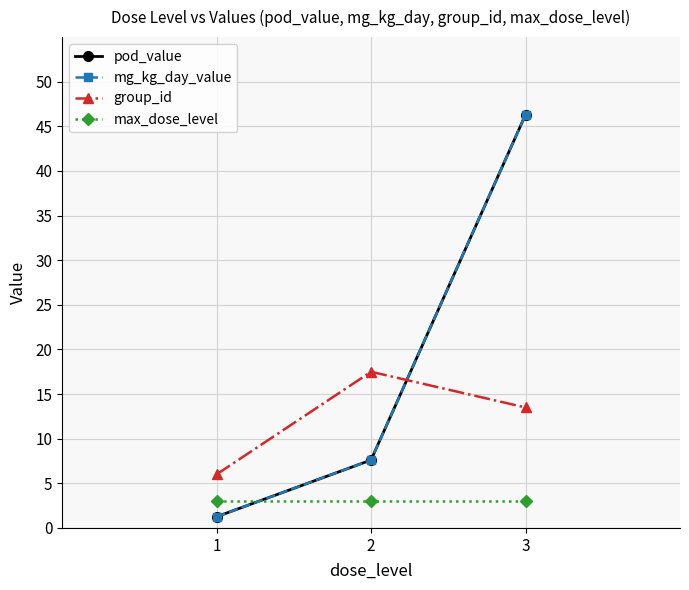

Does the chart have visible grid lines?

Yes